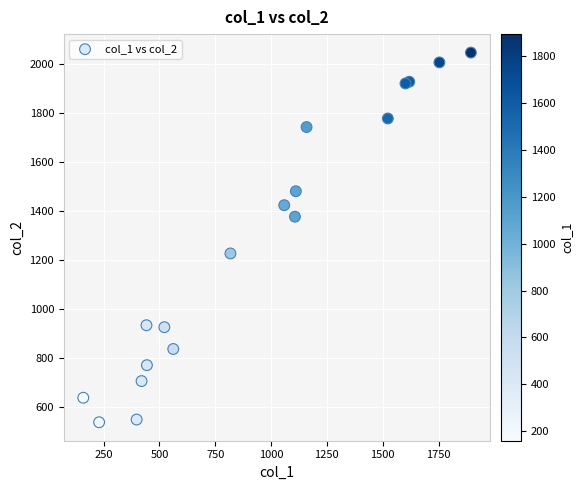

What Y value in the scatter plot is closest to 1293?

1228